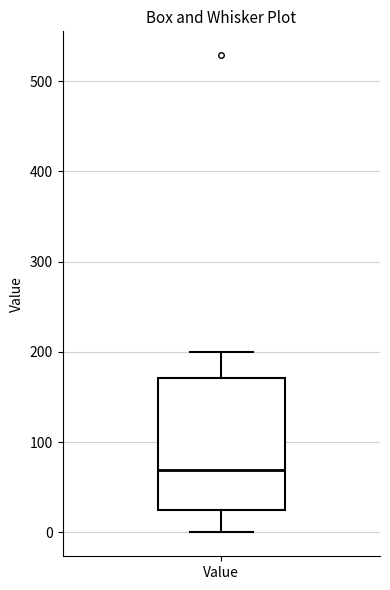

Where does the upper whisker of the box for Value end on the y-axis? The values are not printed on the chart, so give them approximately, as read against the axis.

200